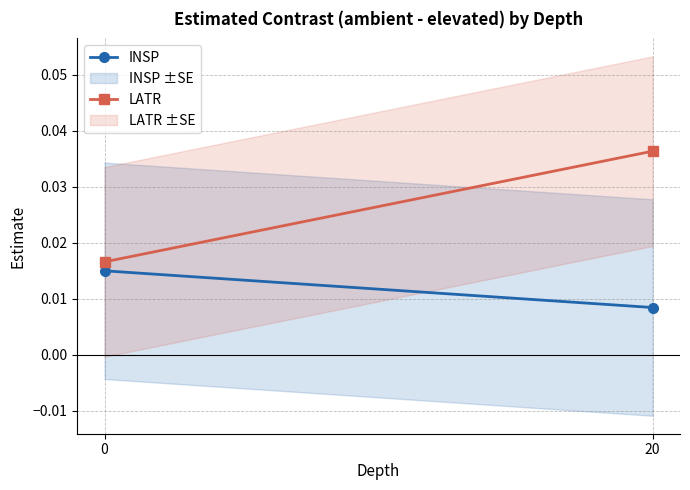

Between 0 and 20, which series saw the biggest shift?

LATR